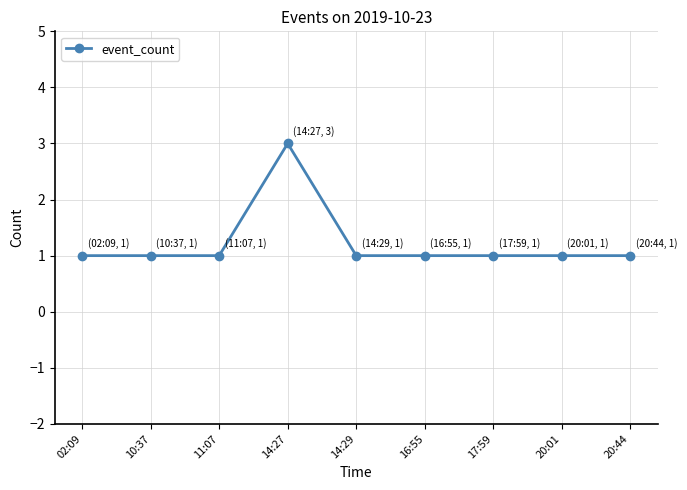

What is the maximum value shown in the chart?

3